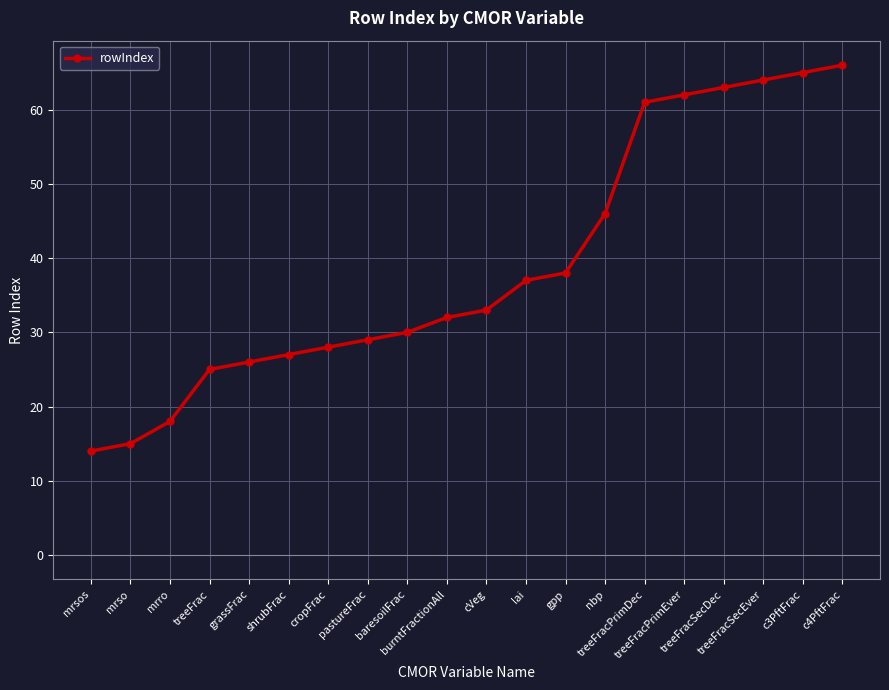

What is the change in value from pastureFrac to lai?

+8